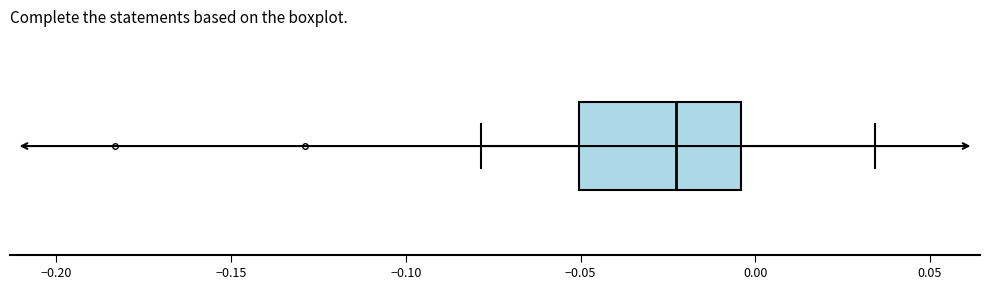

Read this box plot against the x-axis: the position of the median line, the range covered by the box, and the ends of both whiskers. The values are not printed on the chart, so give them approximately, as read against the axis.

median -0.025, box -0.050 to -0.005, whiskers -0.080 to 0.035